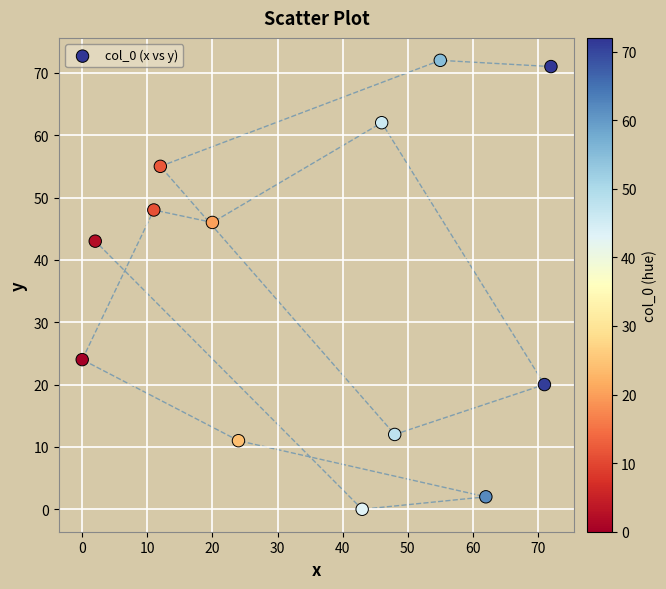

What Y value in the scatter plot is closest to 36?

43